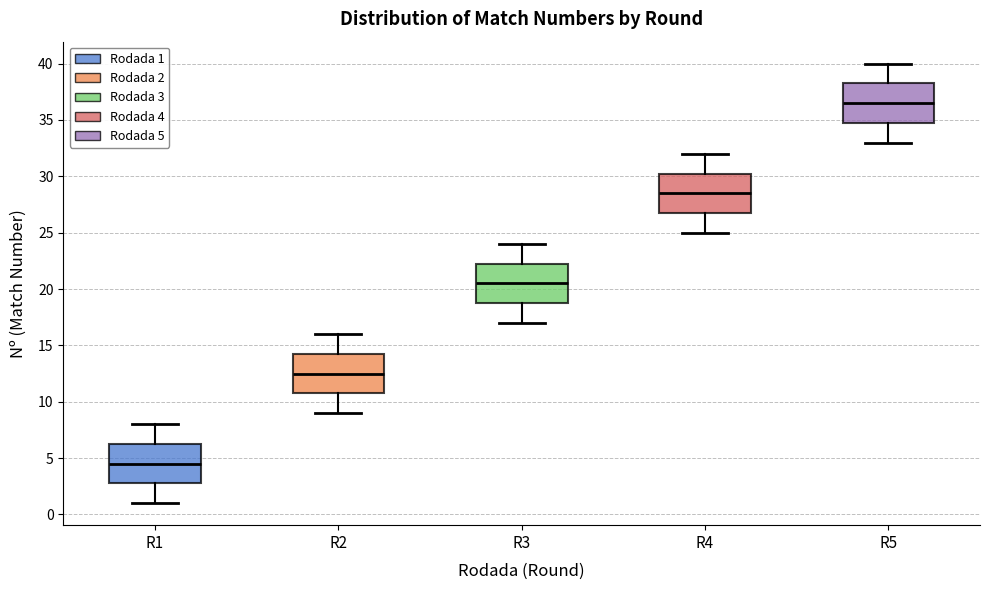

Which box has the lowest median line?

R1